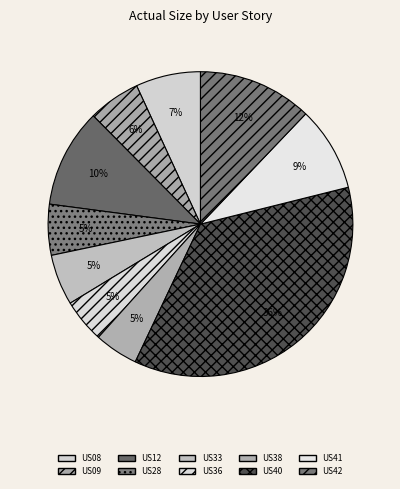

Is it true that US40 is 36% of the pie?

True